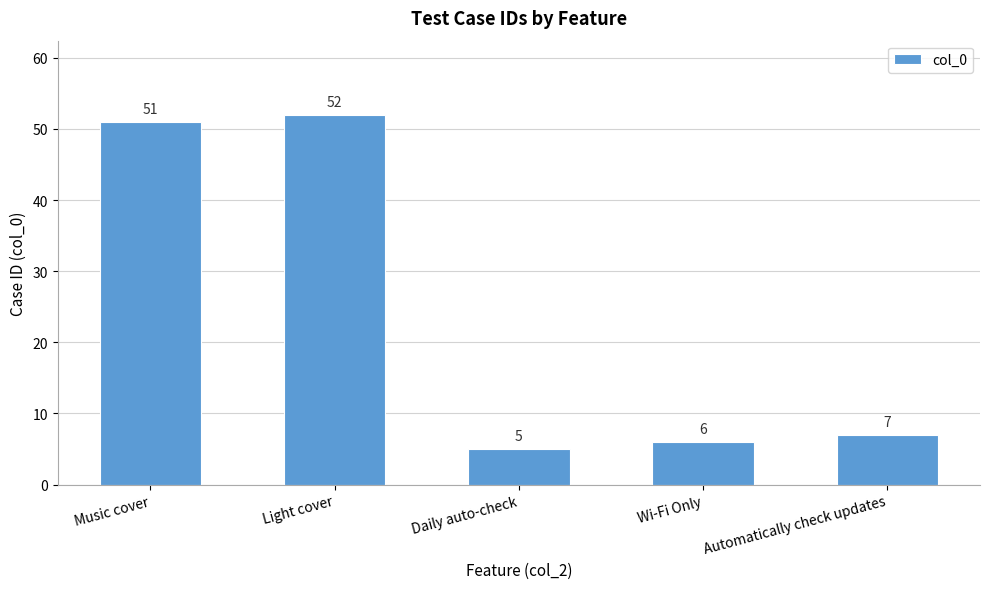

What is the smallest value displayed?

5